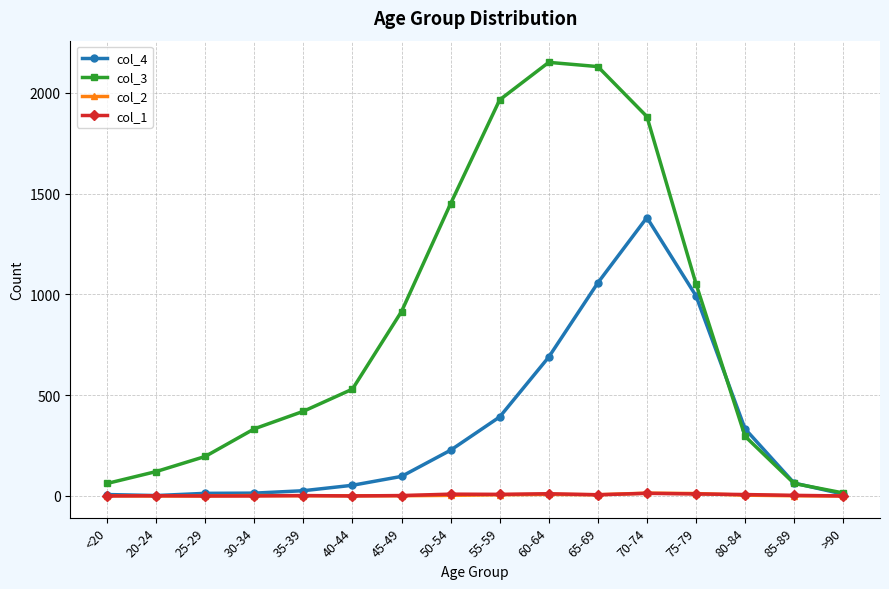

What is the difference between the col_2 values at 20-24 and 85-89?

1